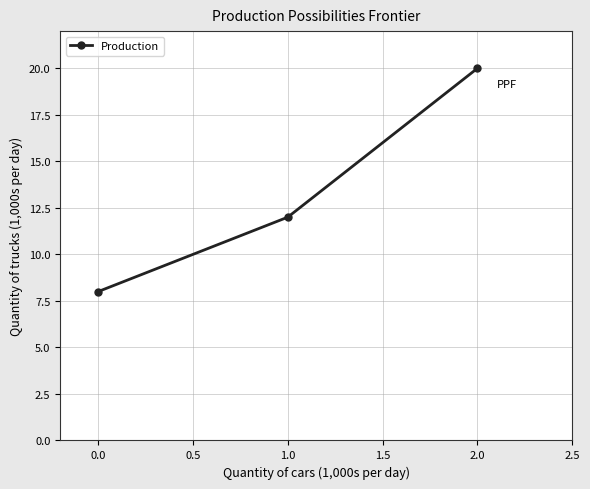

Does the chart display data point markers on the line(s)?

Yes